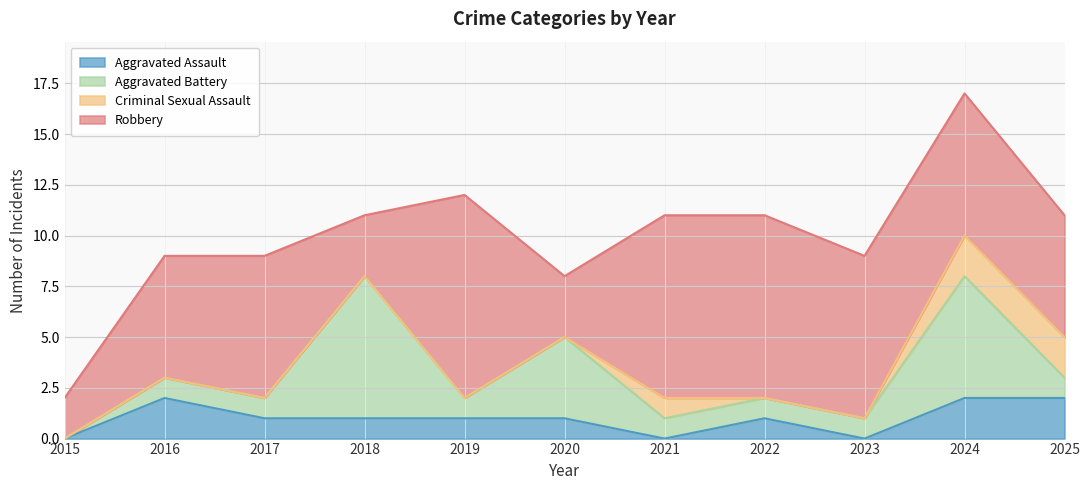

How many data points in Aggravated Assault are above 1?

3